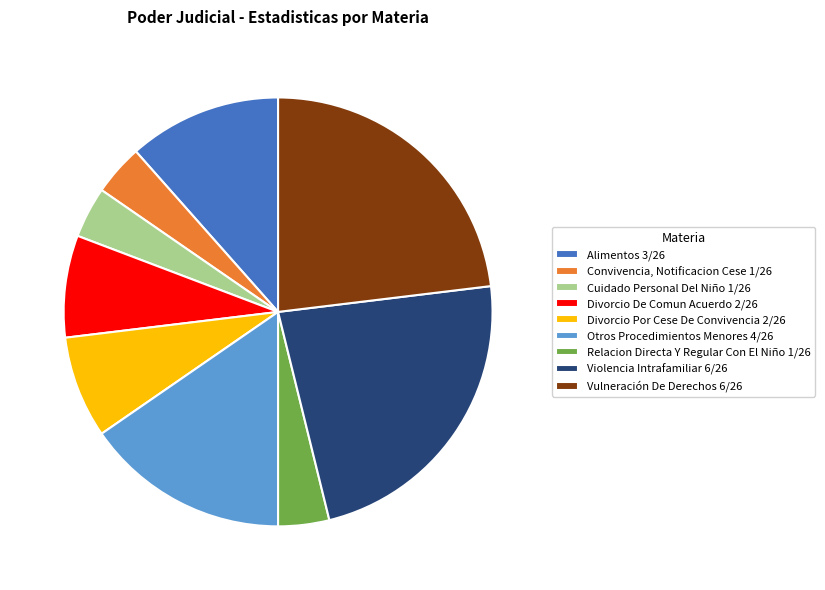

True or false: Vulneración De Derechos accounts for 23% of the total.

True